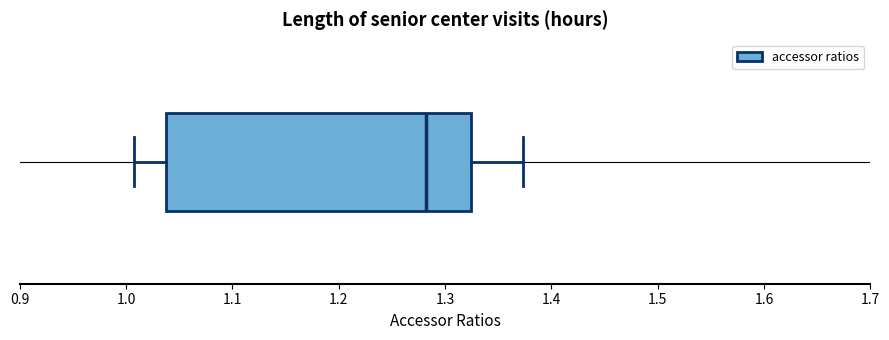

Where does the left whisker of the box end on the x-axis? The values are not printed on the chart, so give them approximately, as read against the axis.

1.01